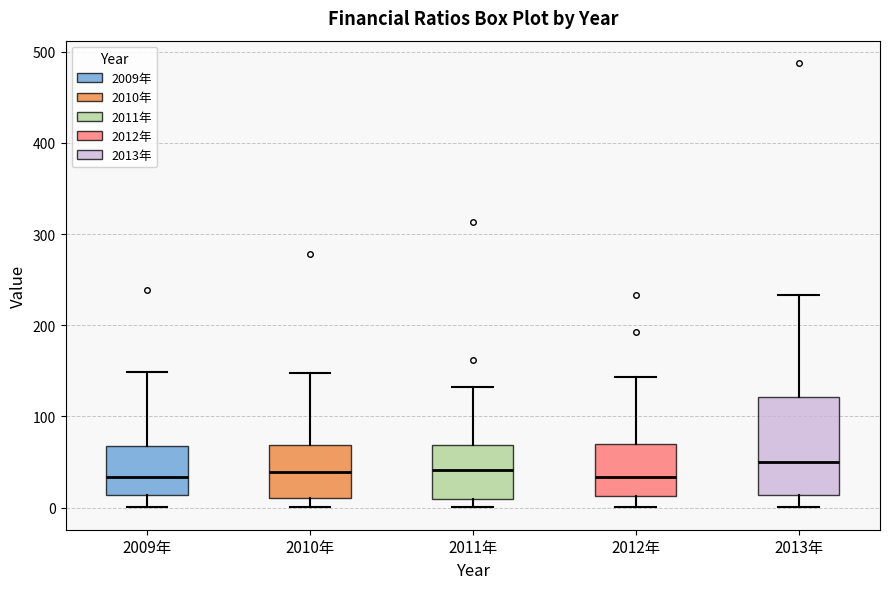

Reading left to right, transcribe this box plot: for each box, give where its median line is, the range the box spans, and where its two whiskers end, as read against the y-axis. The values are not printed on the chart, so give them approximately, as read against the axis.

2009年: median 30, box 10 to 70, whiskers 0 to 150
2010年: median 40, box 10 to 70, whiskers 0 to 150
2011年: median 40, box 10 to 70, whiskers 0 to 130
2012年: median 30, box 10 to 70, whiskers 0 to 140
2013年: median 50, box 10 to 120, whiskers 0 to 230